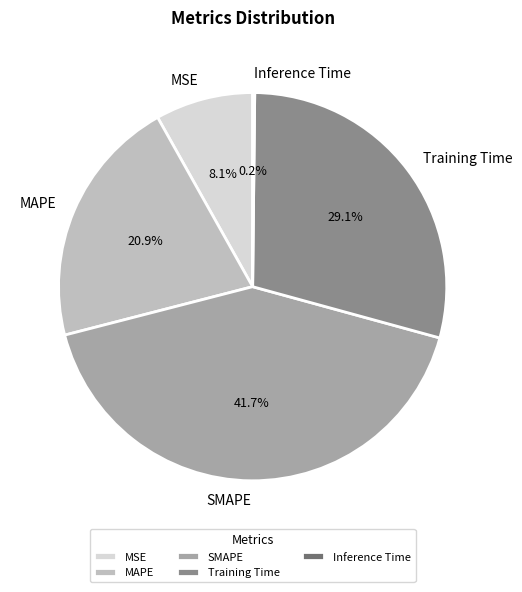

Does any single category account for the majority?

No